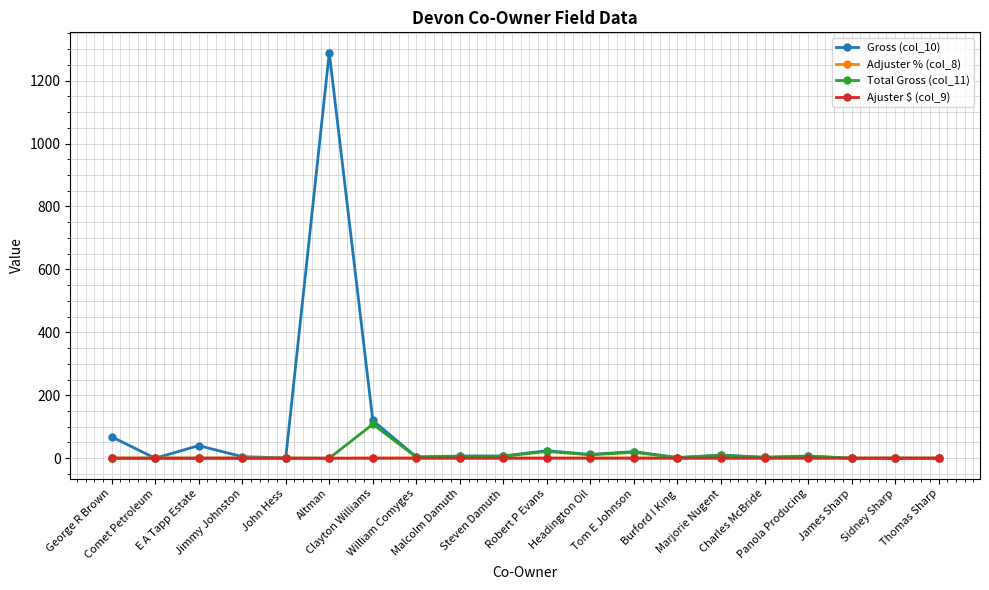

Which series has the largest total across all categories?

Gross (col_10)